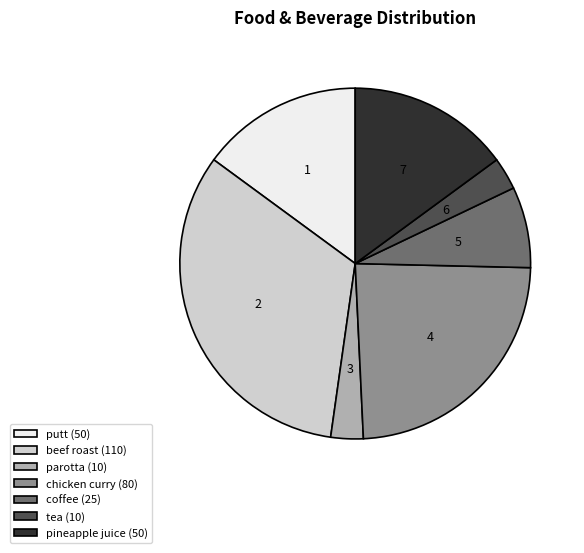

Between putt and chicken curry, which is larger?

chicken curry